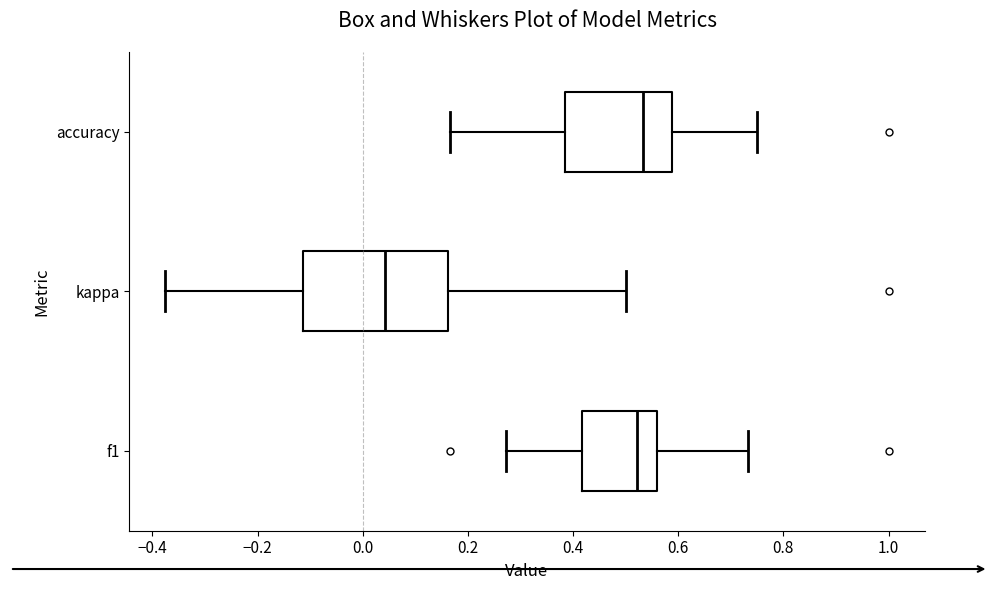

Comparing the boxes themselves (not the whiskers), which one is the widest?

kappa